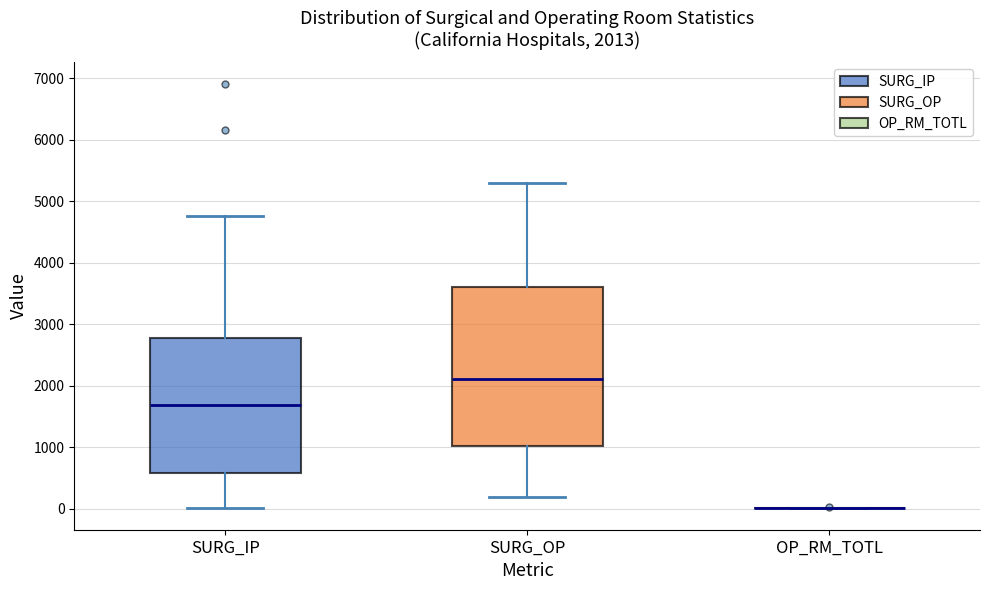

Comparing the boxes themselves (not the whiskers), which one is the tallest?

SURG_OP